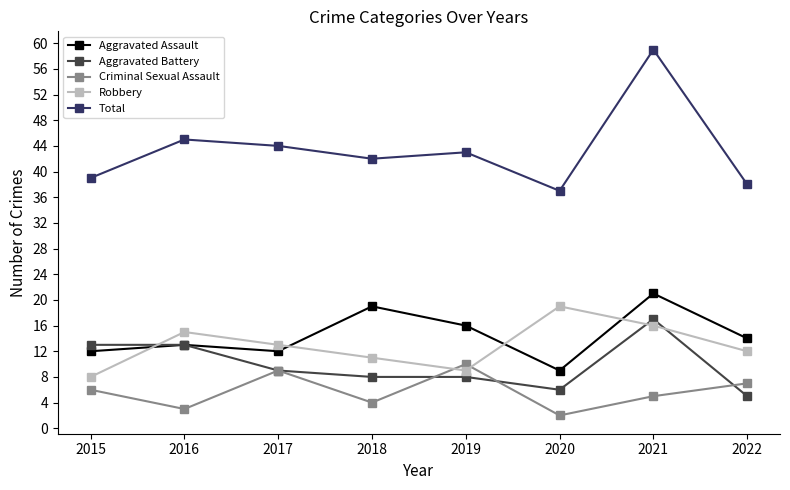

What is the difference between the second highest and second lowest values in the Criminal Sexual Assault series?

6